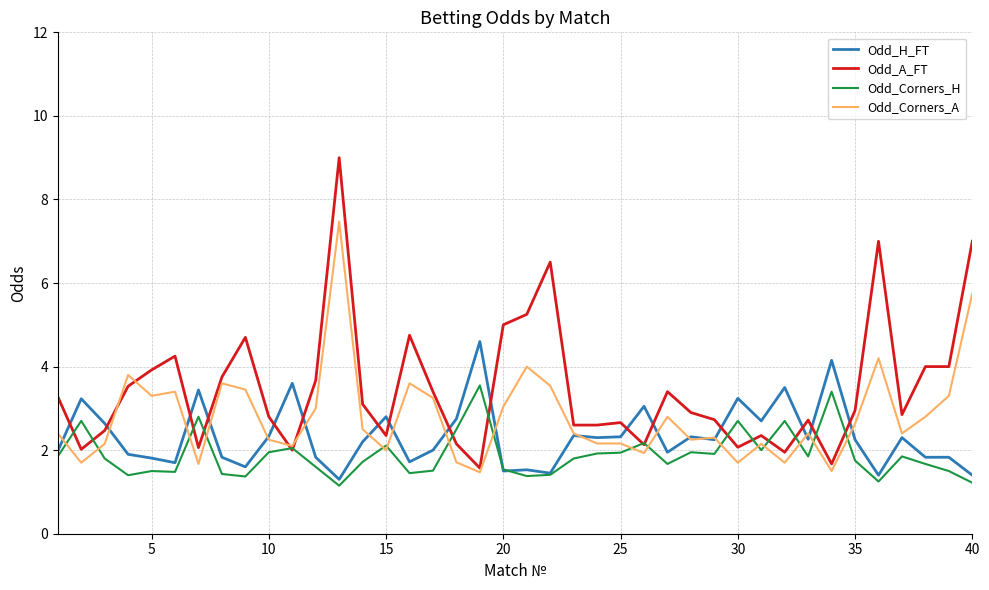

True or false: Odd_H_FT and Odd_A_FT intersect in this chart.

True